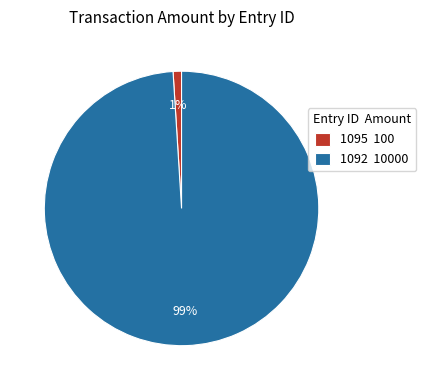

Does 1095 represent more than half of the total?

No